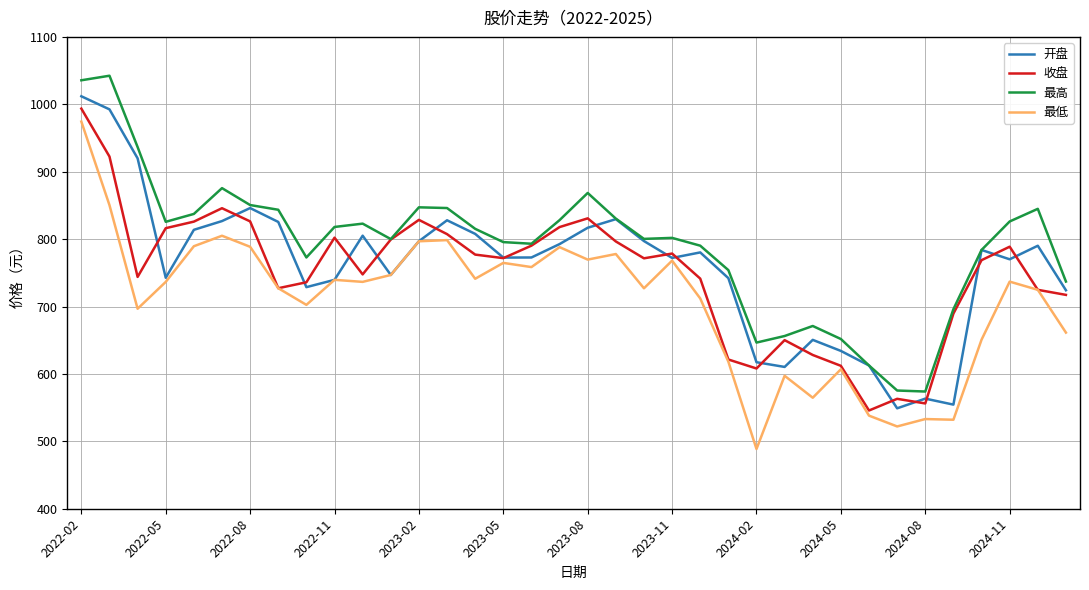

Which series has the largest total across all categories?

最高